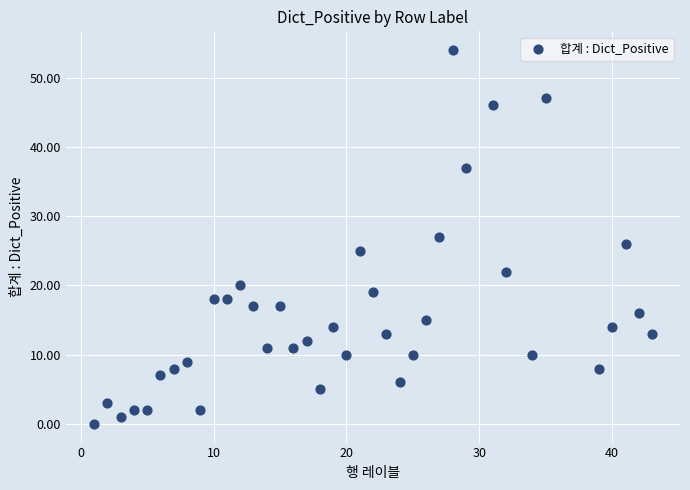

What is the range of Y values (max minus min)?

54